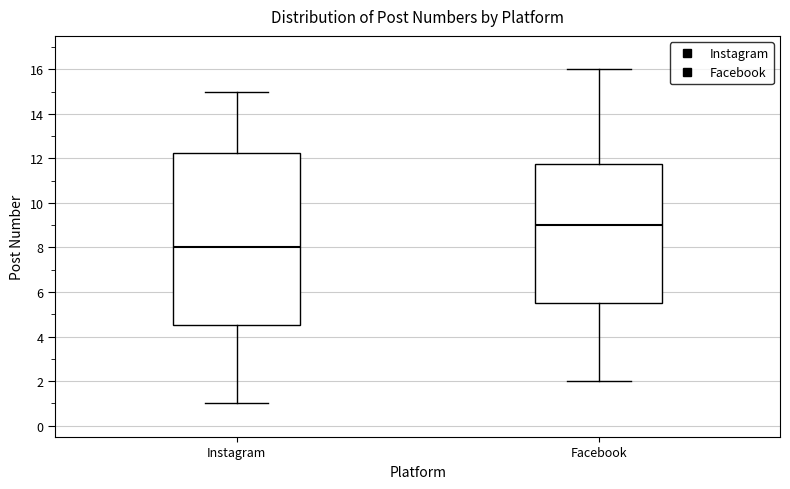

Comparing the boxes themselves (not the whiskers), which one is the tallest?

Instagram